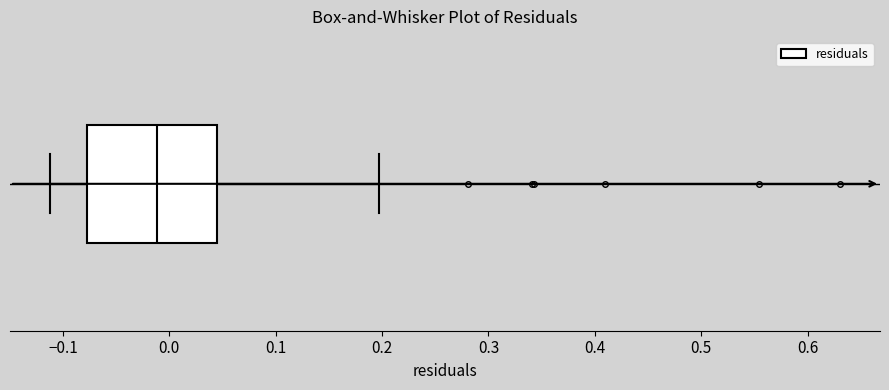

Transcribe this box plot: give where the median line is, the range the box spans, and where the two whiskers end, as read against the x-axis. The values are not printed on the chart, so give them approximately, as read against the axis.

median -0.01, box -0.08 to 0.04, whiskers -0.11 to 0.20